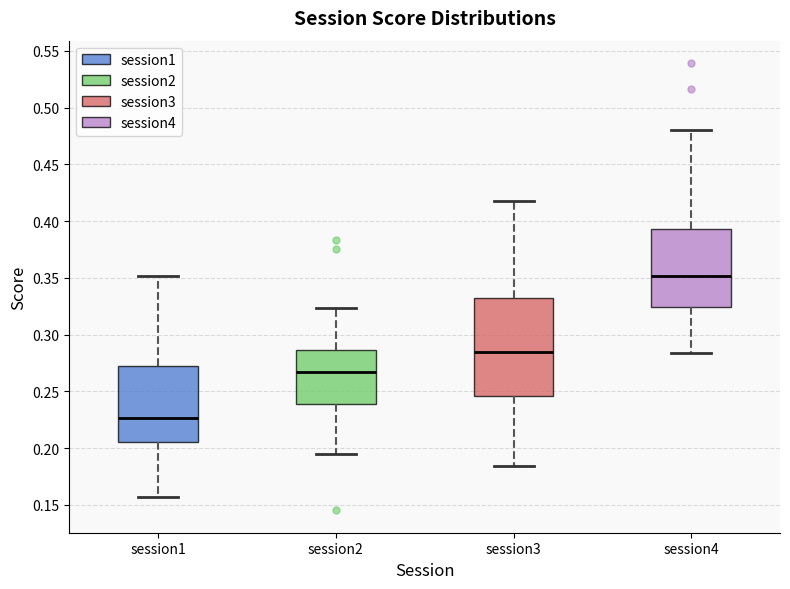

Reading left to right, transcribe this box plot: for each box, give where its median line is, the range the box spans, and where its two whiskers end, as read against the y-axis. The values are not printed on the chart, so give them approximately, as read against the axis.

session1: median 0.225, box 0.205 to 0.275, whiskers 0.155 to 0.350
session2: median 0.265, box 0.240 to 0.285, whiskers 0.195 to 0.325
session3: median 0.285, box 0.245 to 0.330, whiskers 0.185 to 0.420
session4: median 0.350, box 0.325 to 0.395, whiskers 0.285 to 0.480